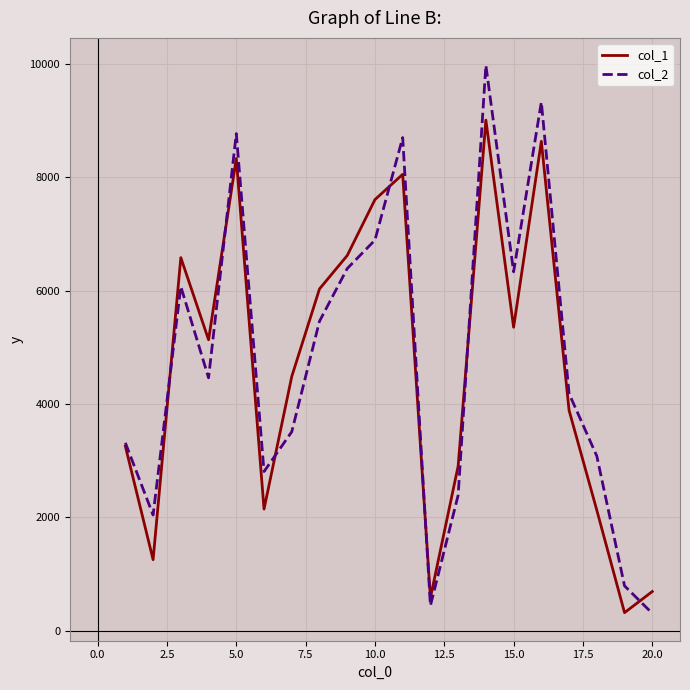

How many lines are shown in the chart?

2